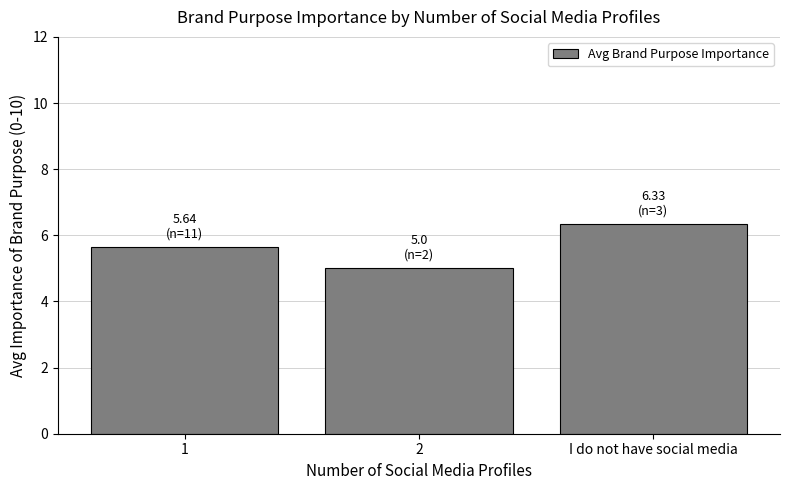

Reading left to right, list all the values displayed in this chart.

5.6	5.0	6.3